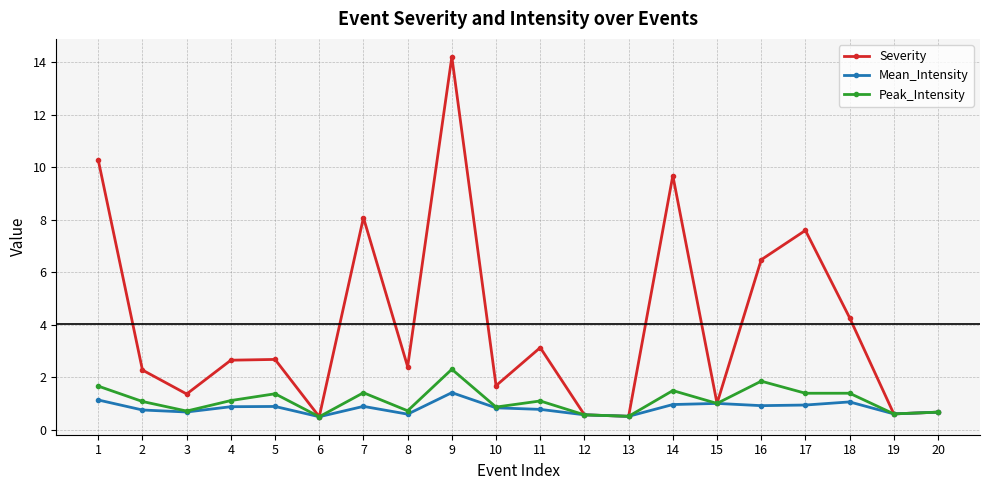

True or false: Mean_Intensity has more than 0 points higher than both neighbors.

True